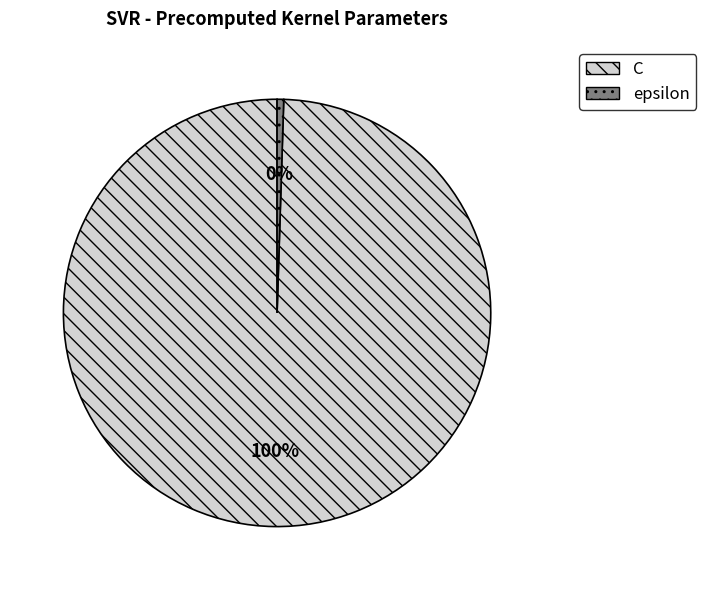

Approximately how many times larger is the value at C compared to epsilon?

200.0